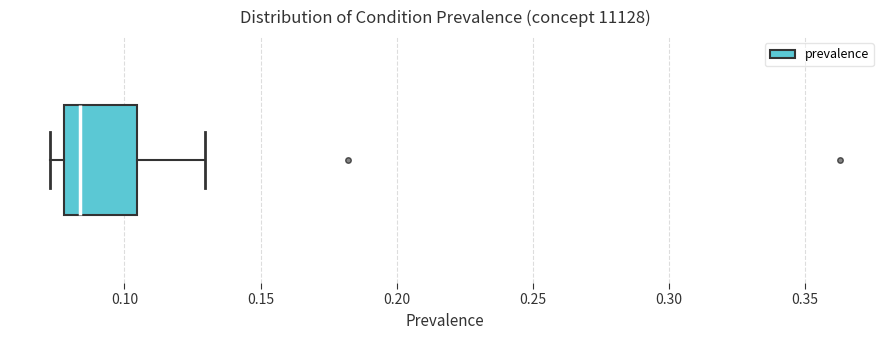

Read this box plot against the x-axis: the position of the median line, the range covered by the box, and the ends of both whiskers. The values are not printed on the chart, so give them approximately, as read against the axis.

median 0.085, box 0.080 to 0.105, whiskers 0.070 to 0.130